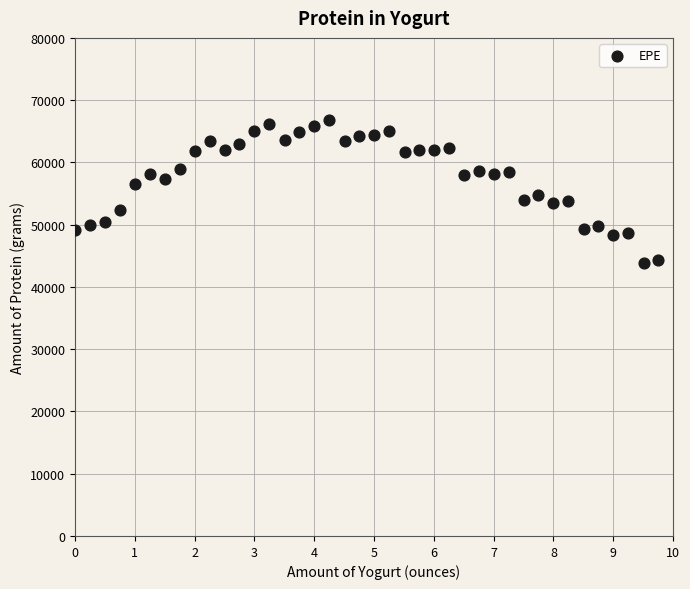

What is the range of X values (max minus min)?

9.7